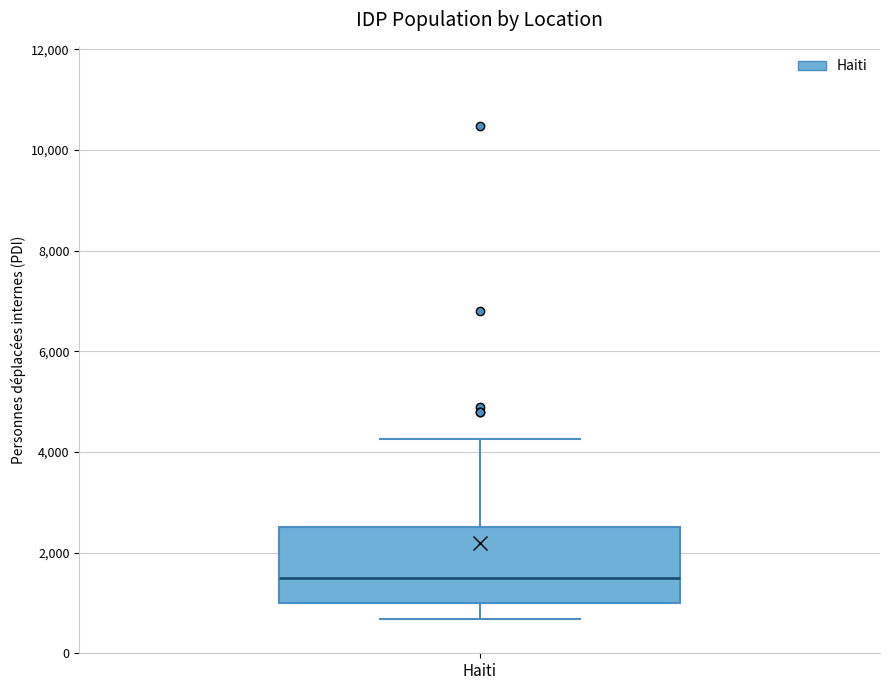

Transcribe this box plot: give where the median line is, the range the box spans, and where the two whiskers end, as read against the y-axis. The values are not printed on the chart, so give them approximately, as read against the axis.

median 1600, box 1000 to 2600, whiskers 600 to 4200